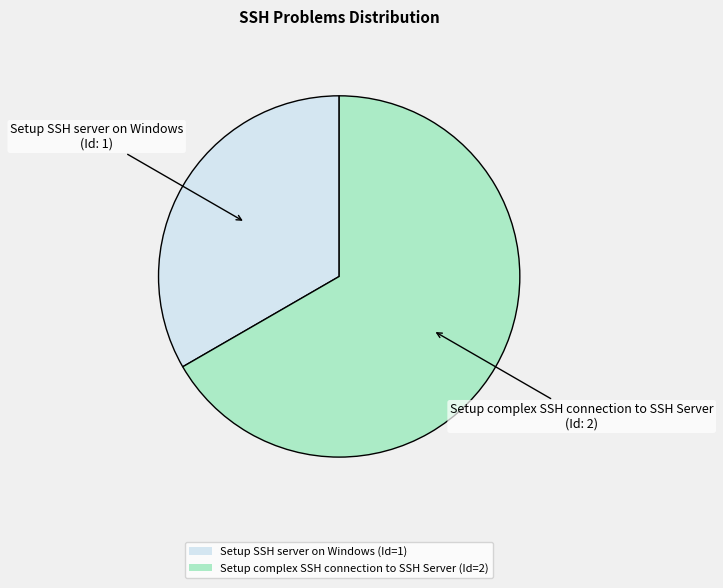

Which slice represents more than half of the pie?

Setup complex SSH connection to SSH Server